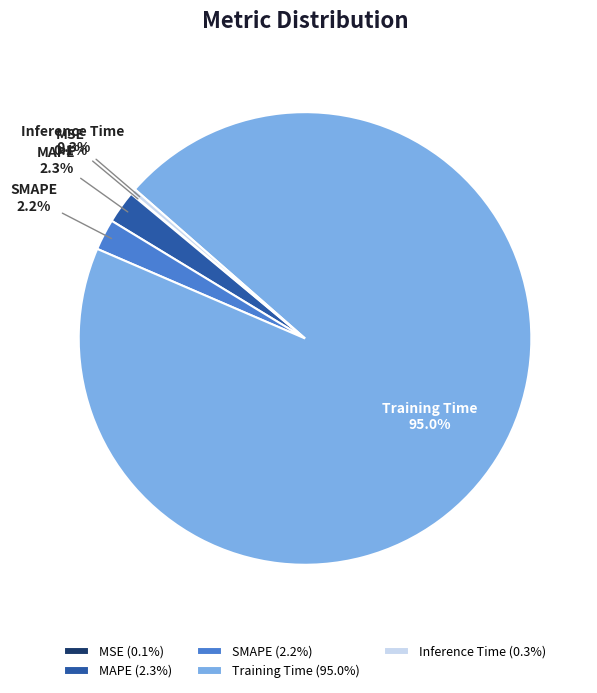

Does Training Time represent more than half of the total?

Yes